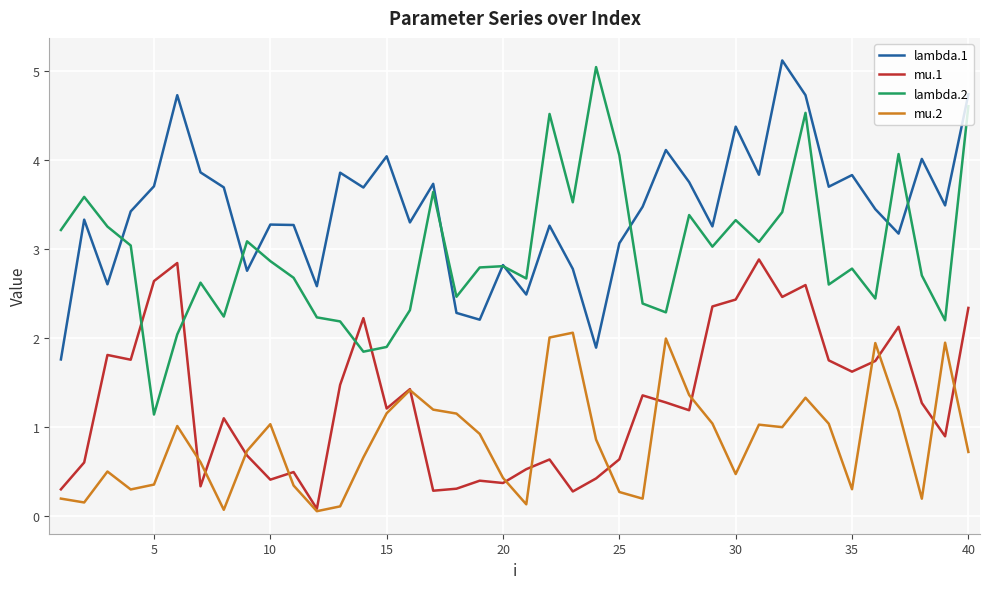

True or false: mu.1 and lambda.1 intersect in this chart.

False